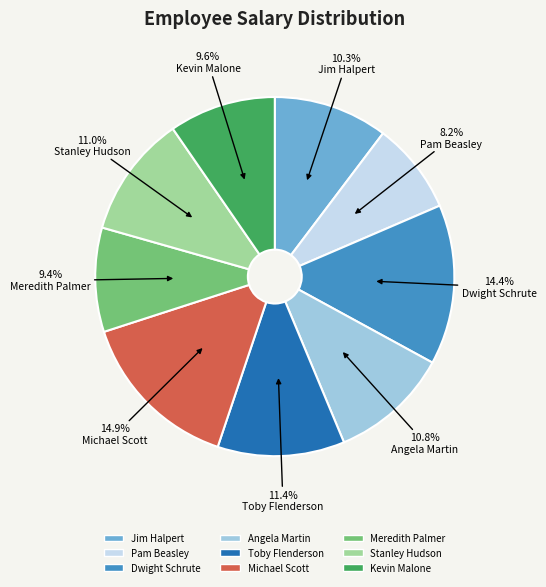

What is the smallest slice in the pie chart?

Pam Beasley